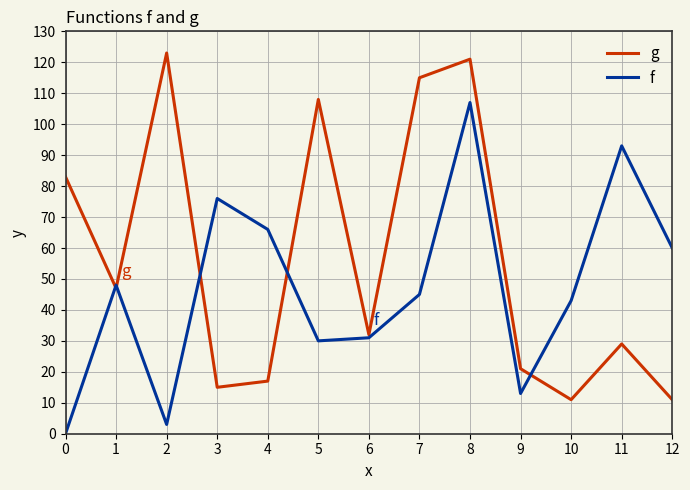

What is the spread (max minus min) of values at 8?

14